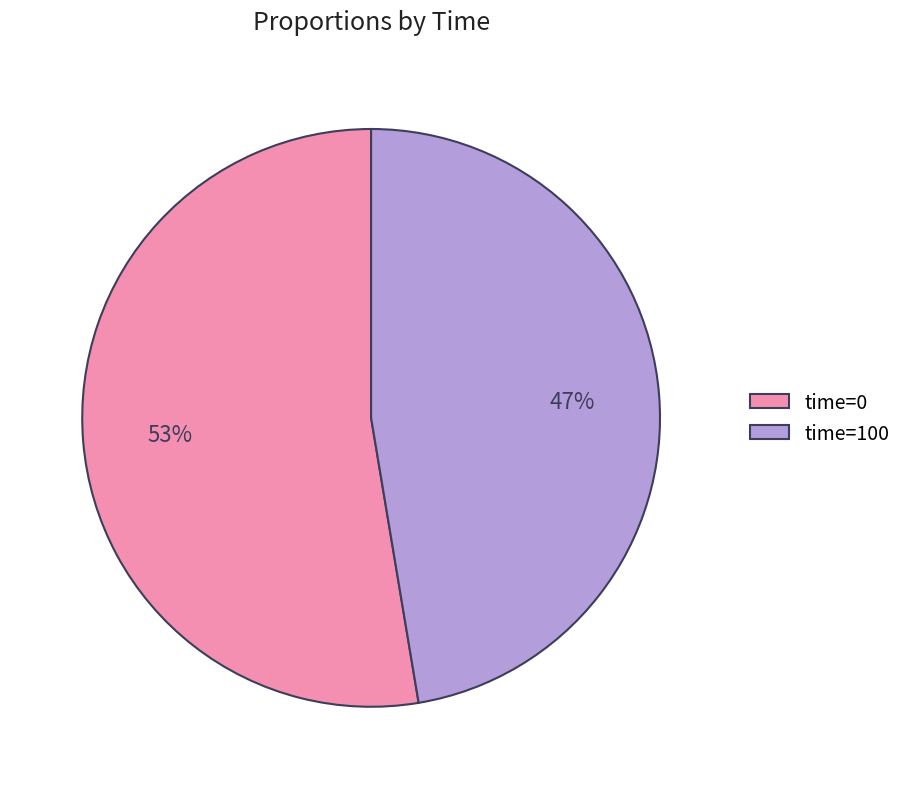

Combined, do time=0 and time=100 account for over 50%?

Yes